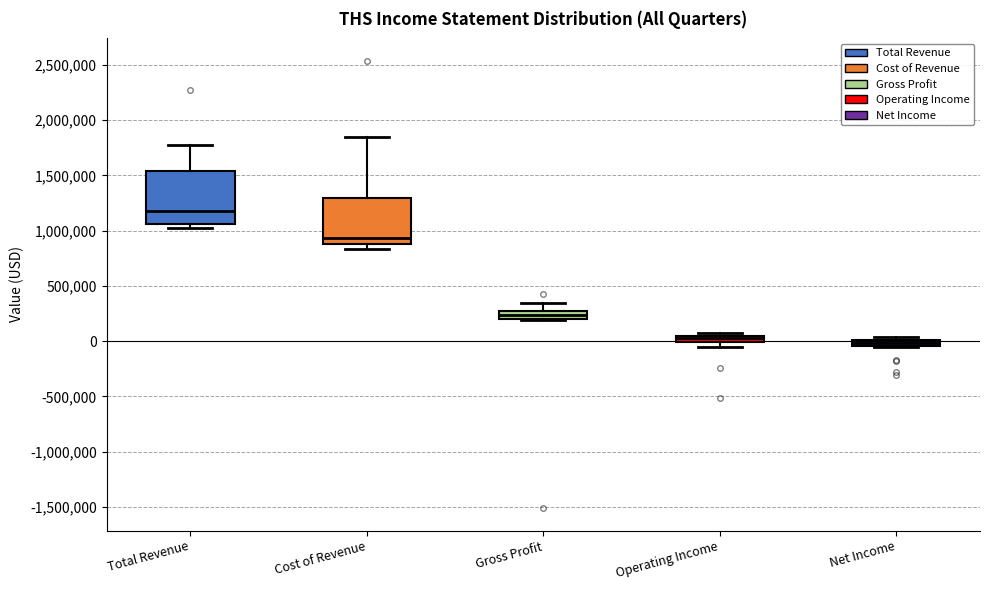

Where is the lower edge of the box for Net Income on the y-axis? The values are not printed on the chart, so give them approximately, as read against the axis.

-50000